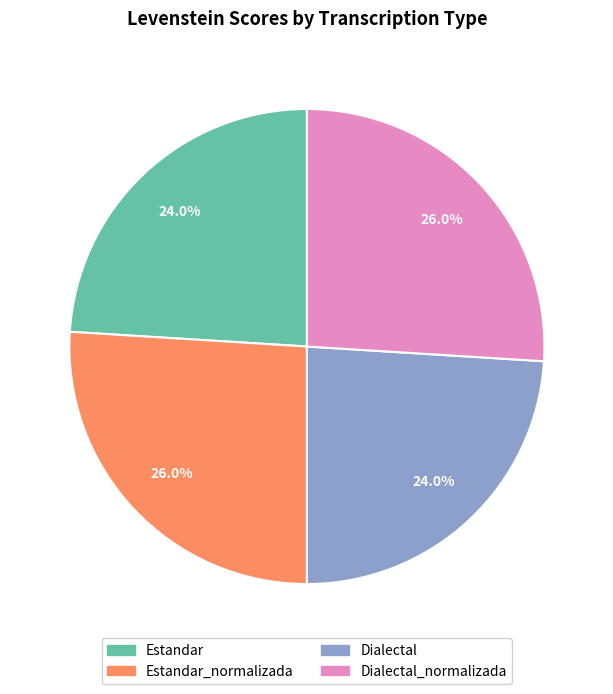

Does any single category account for the majority?

No